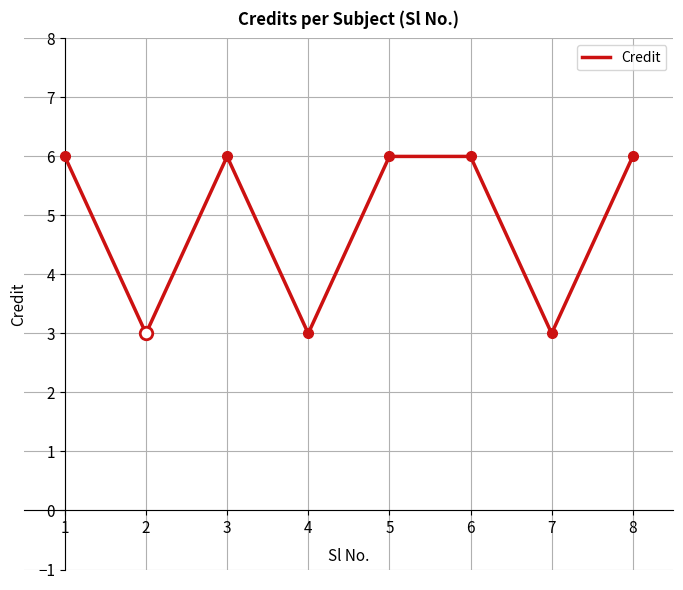

What is the greatest value displayed?

6